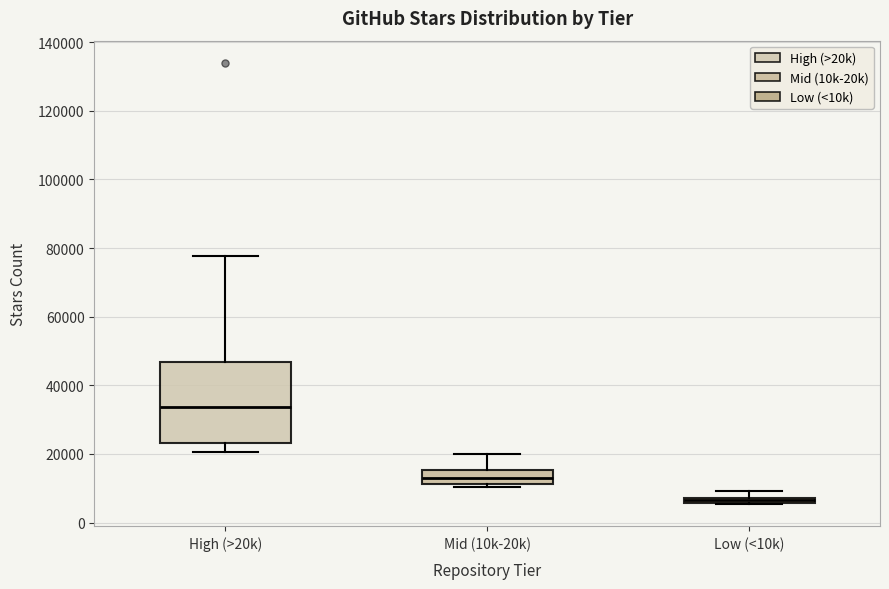

Which box is the tallest, from its lower edge to its upper edge?

High (>20k)